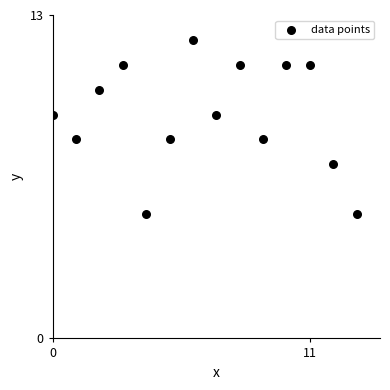

What is the range of Y values (max minus min)?

7